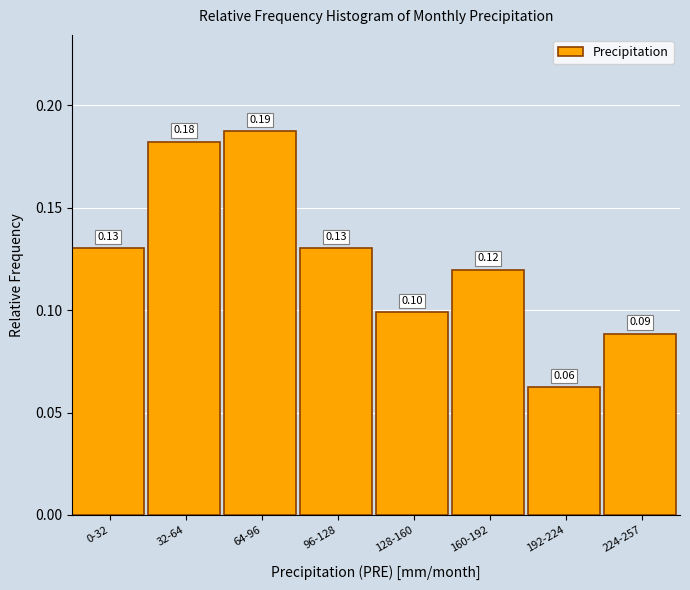

What is the sum of the values at 96-128 and 64-96?

0.3